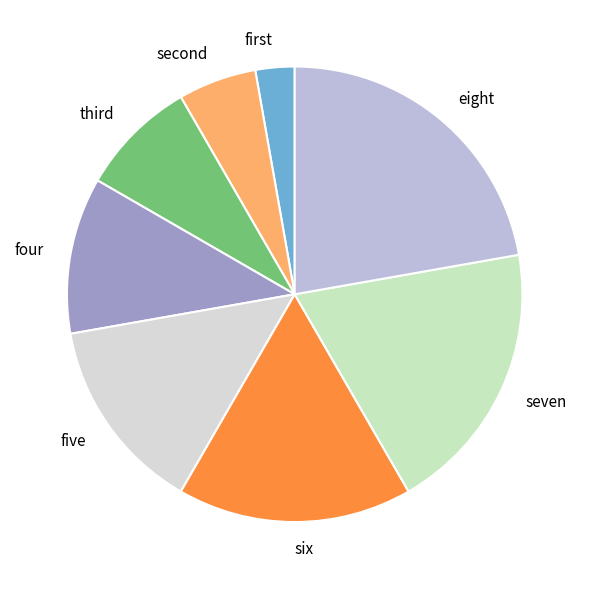

Combined, do eight and five account for over 50%?

No